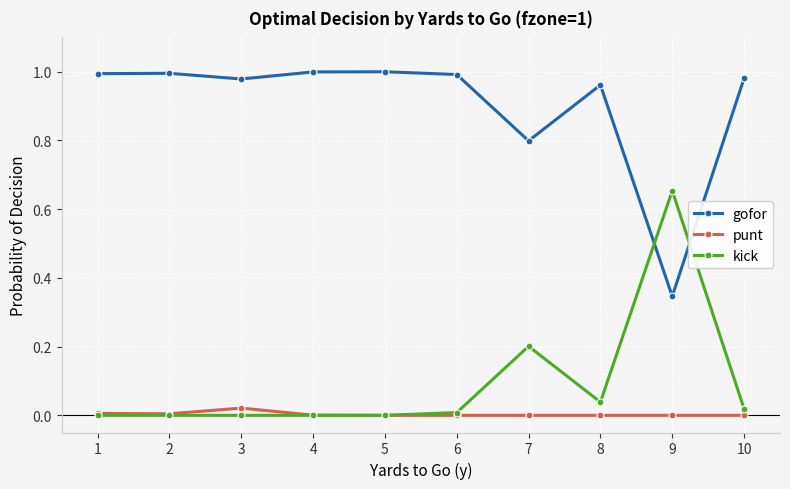

True or false: punt and gofor intersect in this chart.

False